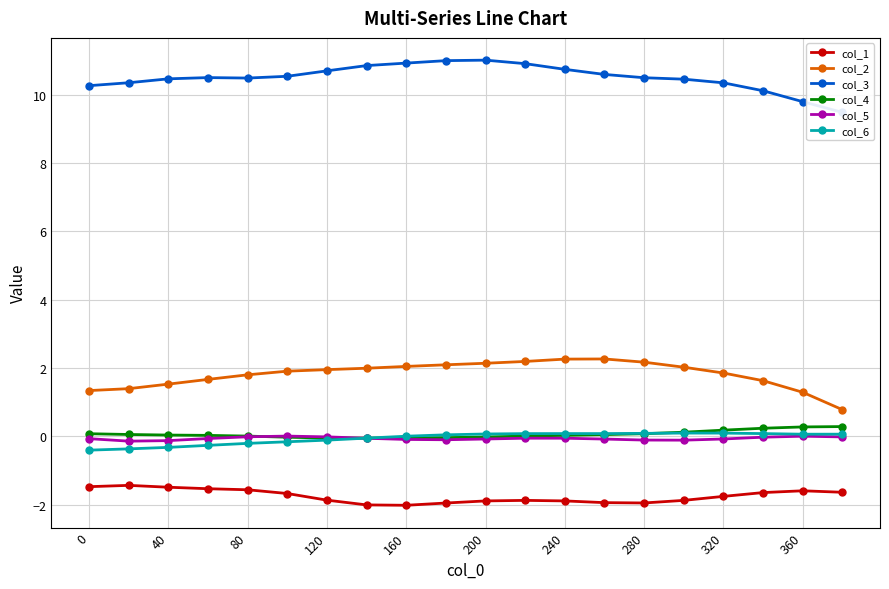

List the series in order of their peak value, lowest first.

col_1, col_5, col_6, col_4, col_2, col_3